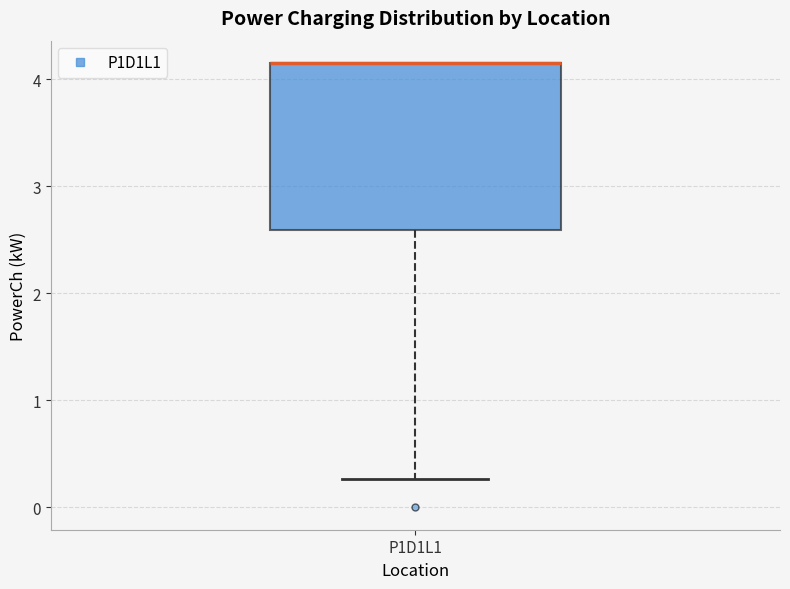

Read this box plot against the y-axis: the position of the median line, the range covered by the box, and the ends of both whiskers. The values are not printed on the chart, so give them approximately, as read against the axis.

median 4.1 (drawn on the box's upper edge), box 2.6 to 4.2, whiskers 0.3 to 4.2